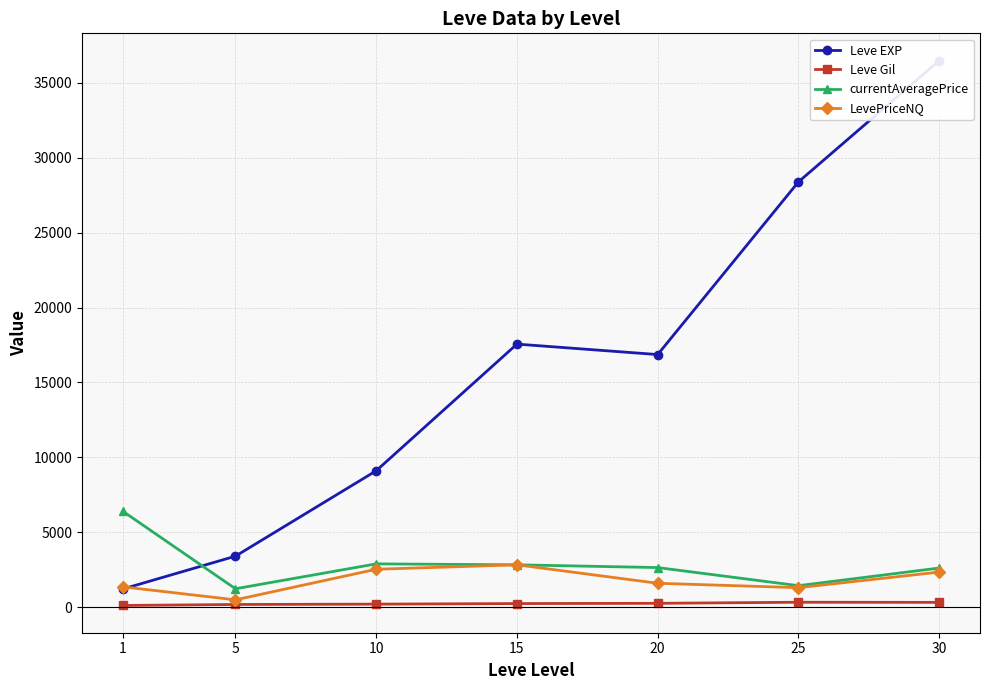

What are all the series names shown in the legend?

Leve EXP, Leve Gil, currentAveragePrice, LevePriceNQ